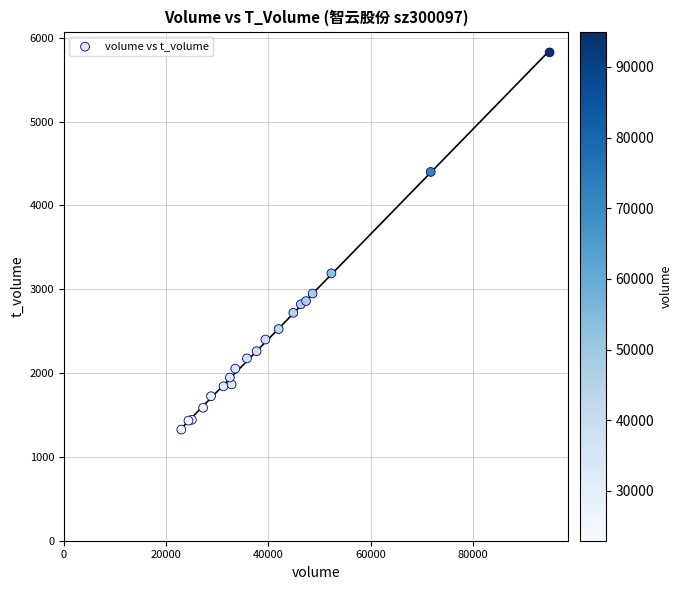

What Y value in the scatter plot is closest to 3576?

3190